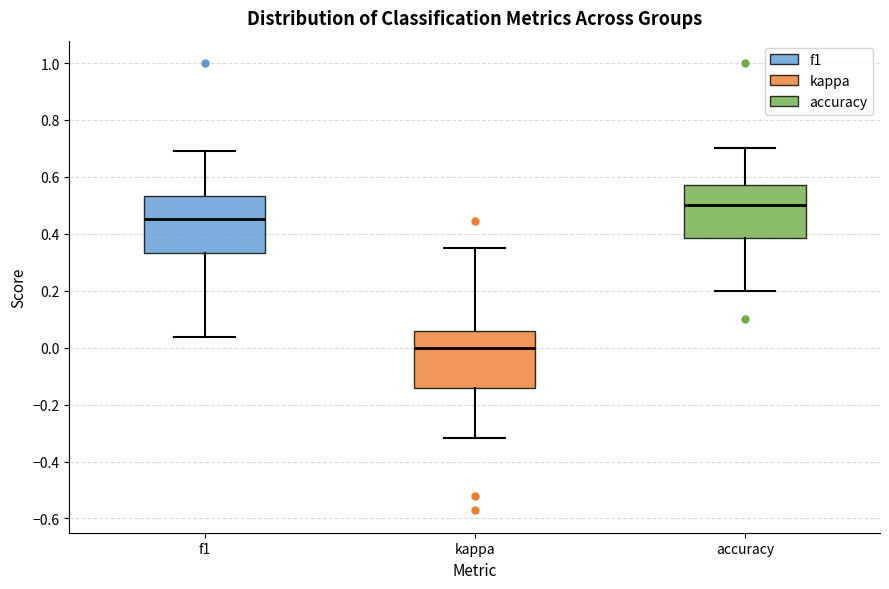

Reading left to right, read every box against the y-axis: the position of its median line, the range the box covers, and the ends of its whiskers. The values are not printed on the chart, so give them approximately, as read against the axis.

f1: median 0.46, box 0.34 to 0.54, whiskers 0.04 to 0.70
kappa: median 0.00, box -0.14 to 0.06, whiskers -0.32 to 0.36
accuracy: median 0.50, box 0.38 to 0.58, whiskers 0.20 to 0.70